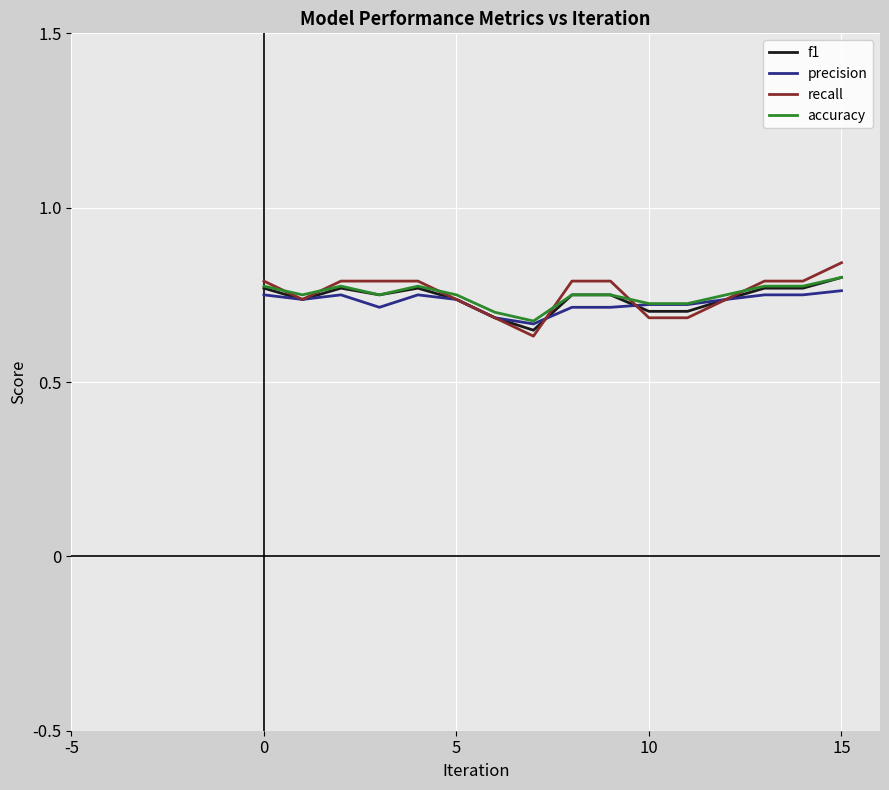

Which series has the widest spread of values?

recall